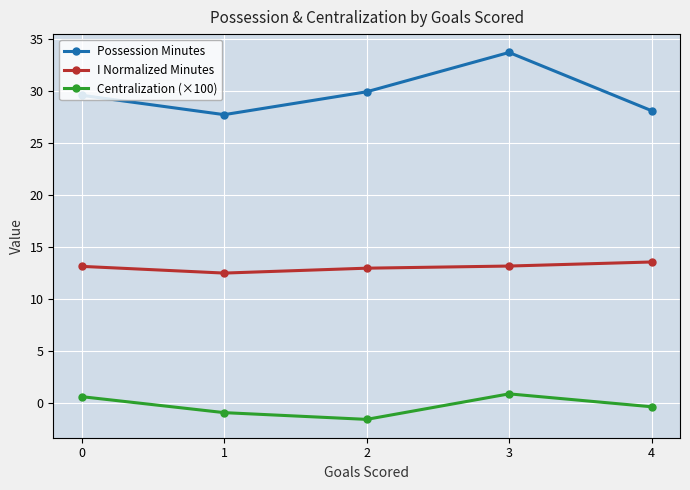

At which category is the sum across all series the highest?

3